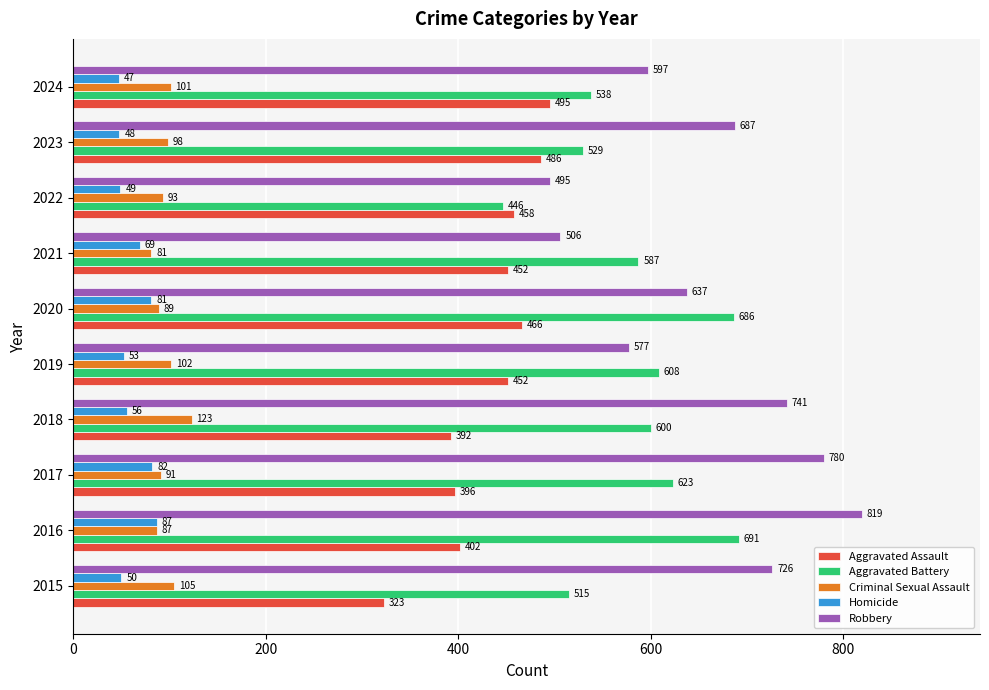

The Aggravated Battery series shows 529 at 2023. True or false?

True